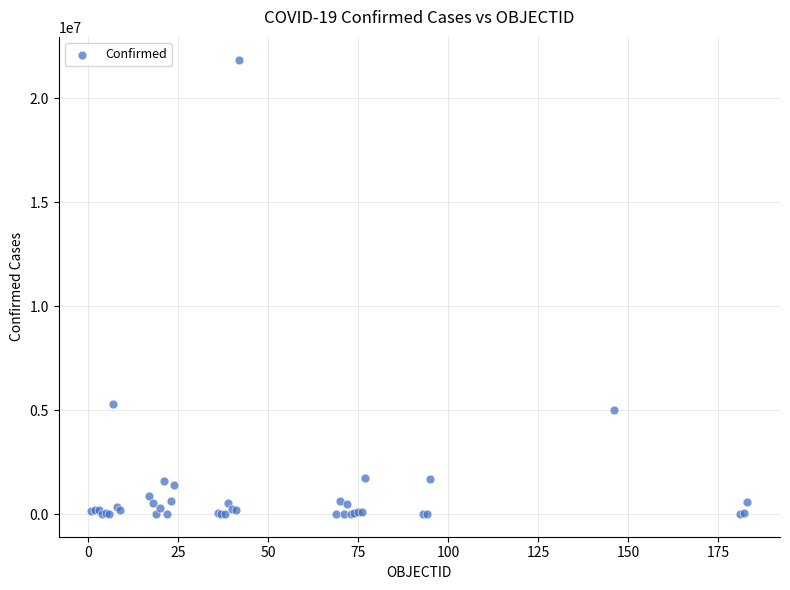

What Y value in the scatter plot is closest to 10932540?

5295260